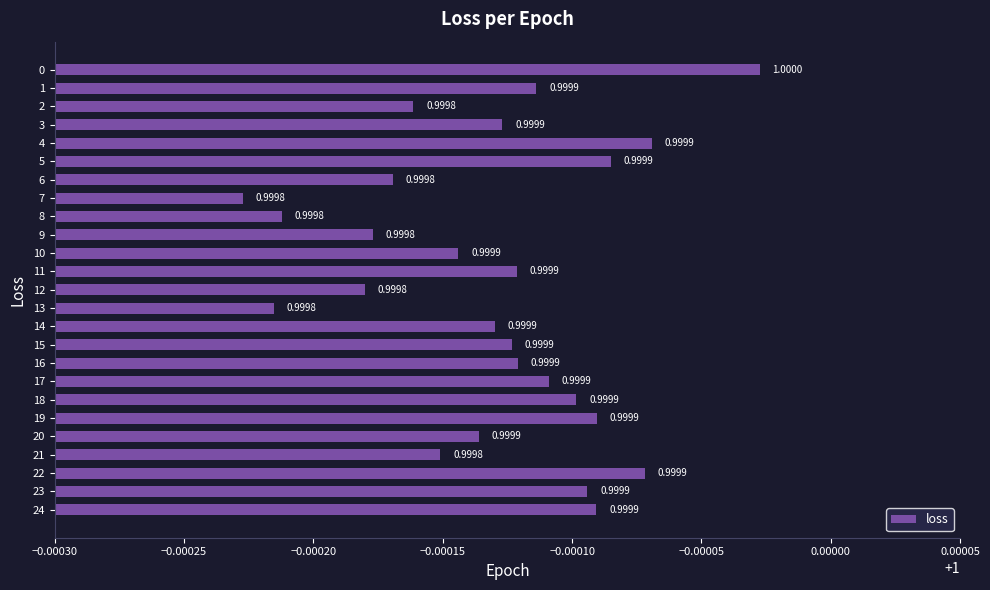

What is the sum of all values?

25.0